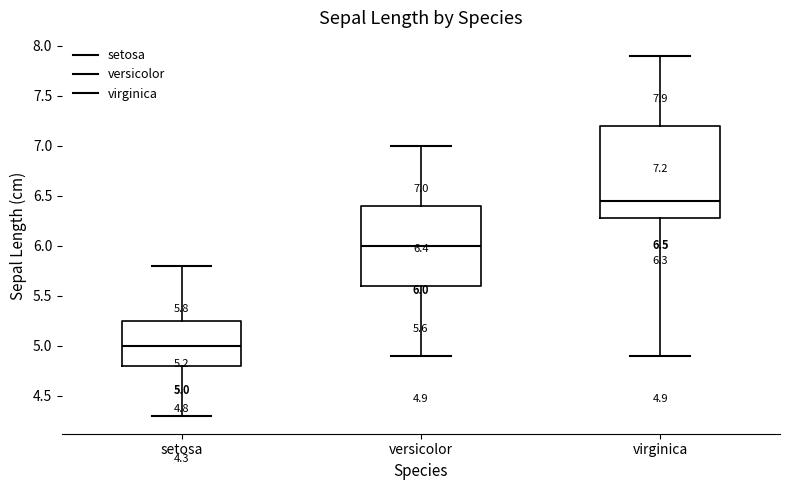

Comparing the boxes themselves (not the whiskers), which one is the tallest?

virginica